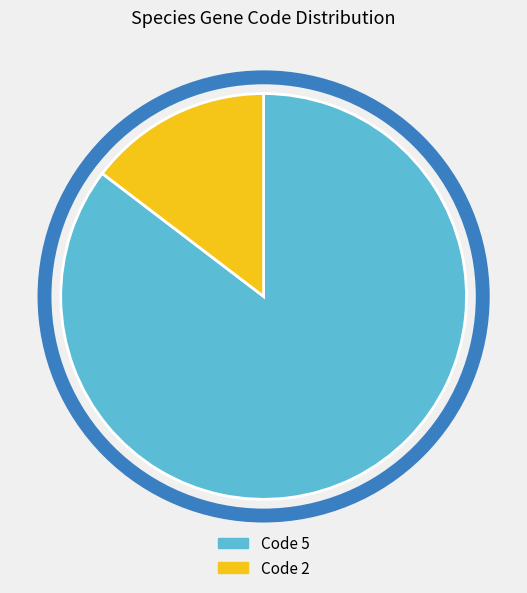

Do Code 5 and Code 2 together represent more than half of the pie?

Yes